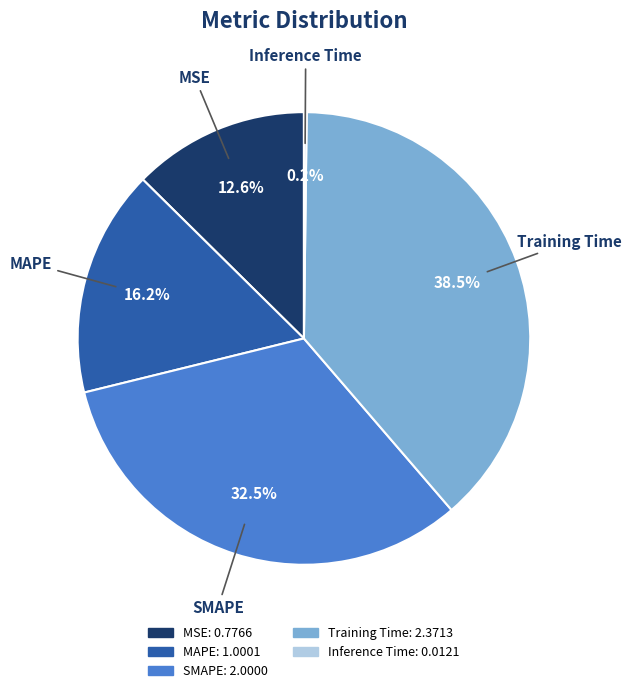

Is there a majority slice in this chart?

No